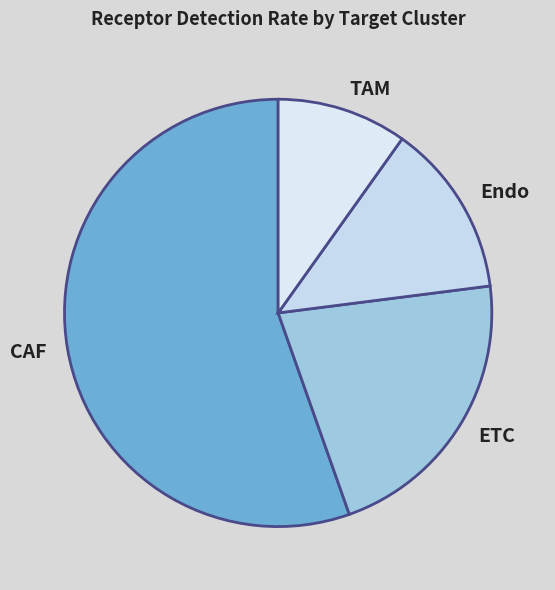

How many slices are in this pie chart?

4